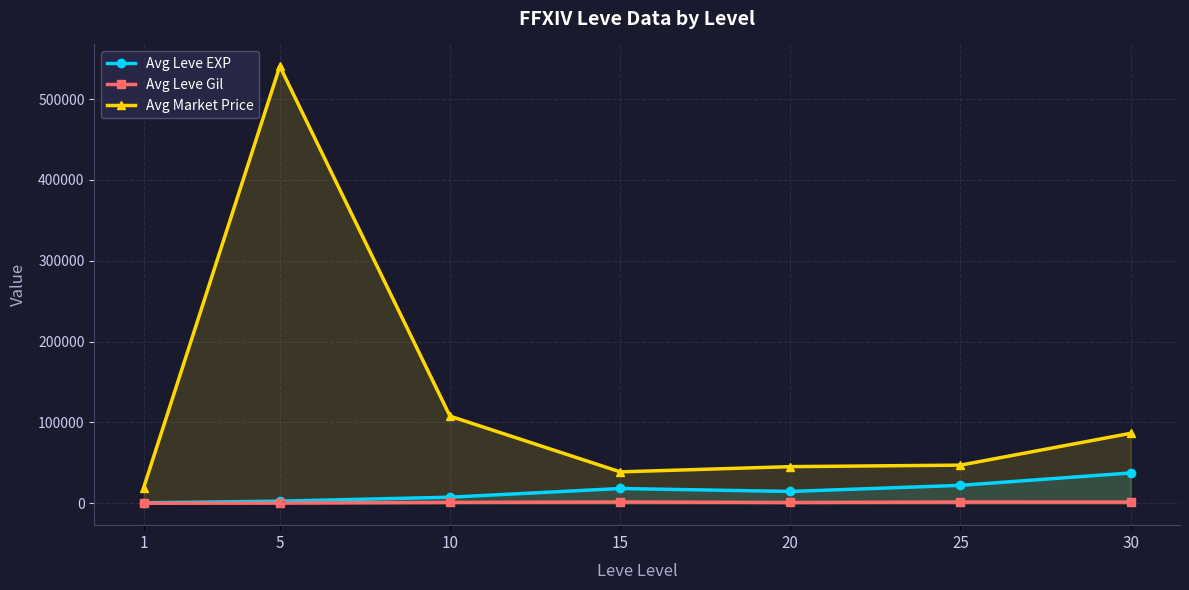

Rank the categories by Avg Leve EXP value from lowest to highest.

1, 5, 10, 20, 15, 25, 30